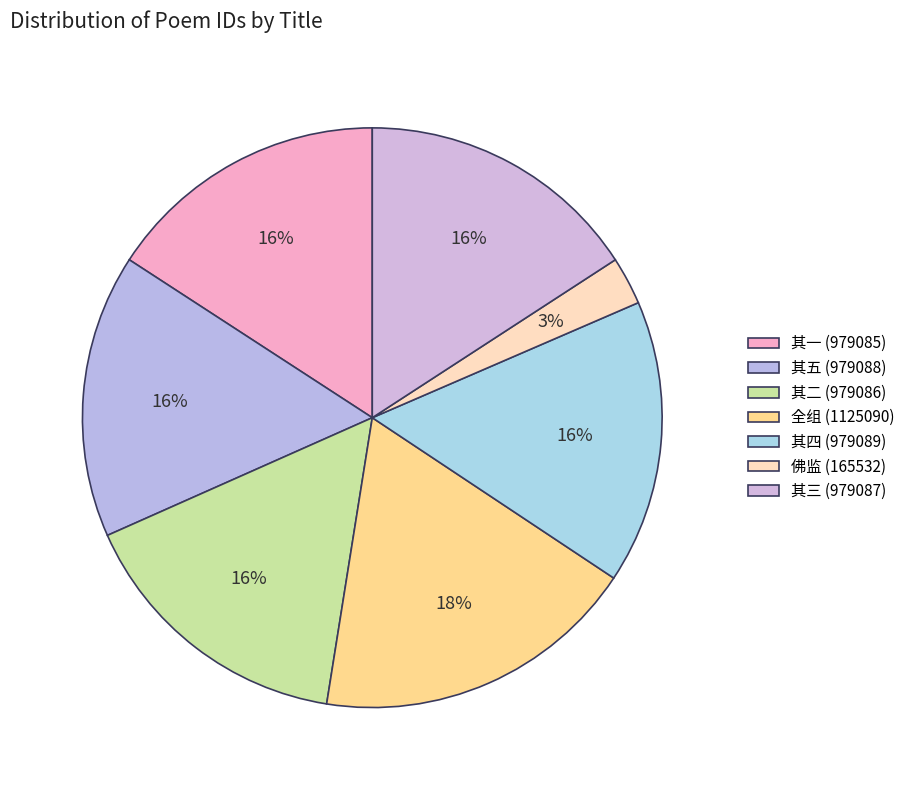

Does any single category account for the majority?

No